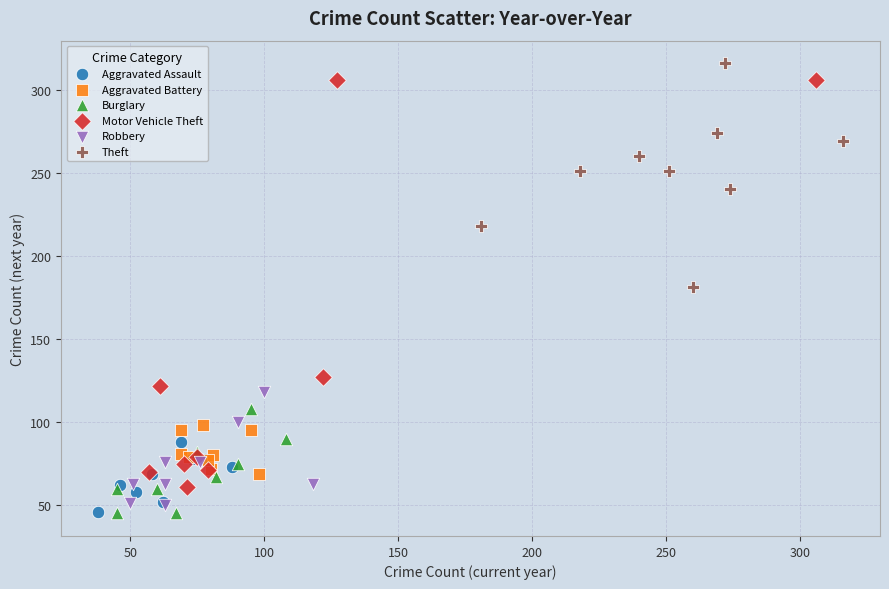

Which series reaches the maximum Y coordinate?

Theft